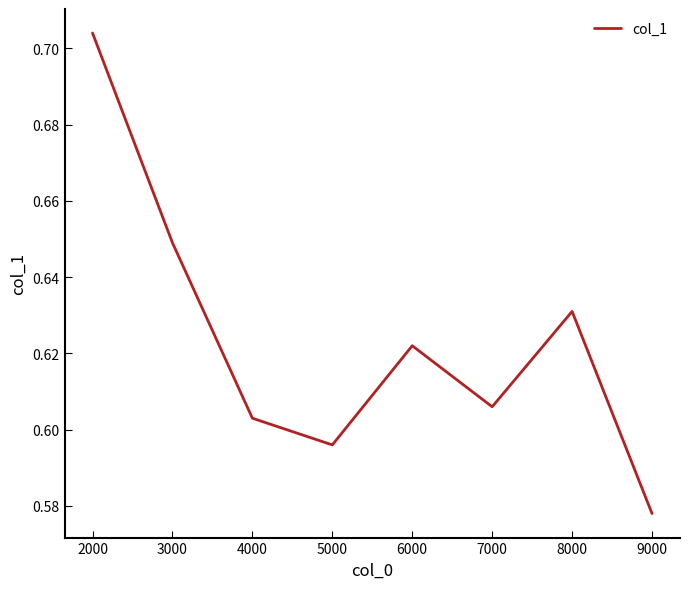

At which category does the chart reach its peak across all series?

2000